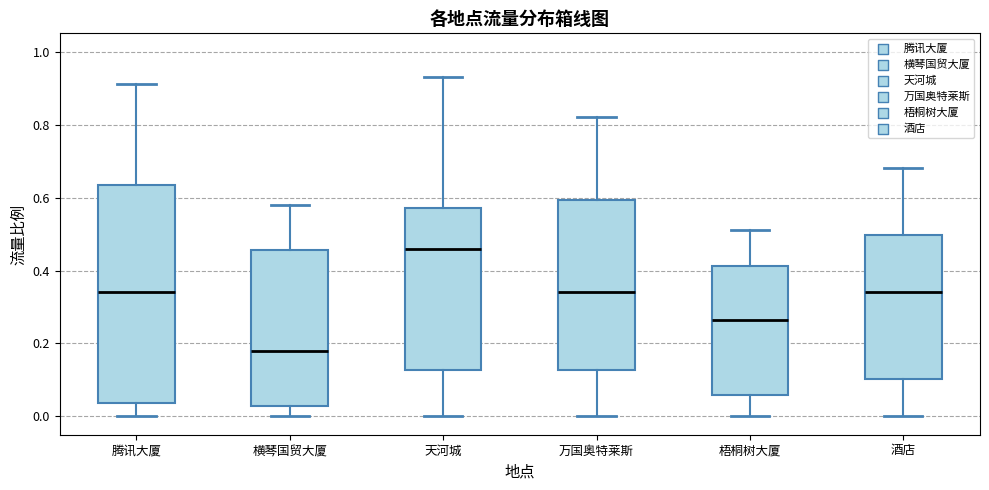

Reading left to right, read every box against the y-axis: the position of its median line, the range the box covers, and the ends of its whiskers. The values are not printed on the chart, so give them approximately, as read against the axis.

腾讯大厦: median 0.34, box 0.04 to 0.64, whiskers 0.00 to 0.92
横琴国贸大厦: median 0.18, box 0.04 to 0.46, whiskers 0.00 to 0.58
天河城: median 0.46, box 0.12 to 0.58, whiskers 0.00 to 0.94
万国奥特莱斯: median 0.34, box 0.12 to 0.60, whiskers 0.00 to 0.82
梧桐树大厦: median 0.26, box 0.06 to 0.42, whiskers 0.00 to 0.52
酒店: median 0.34, box 0.10 to 0.50, whiskers 0.00 to 0.68